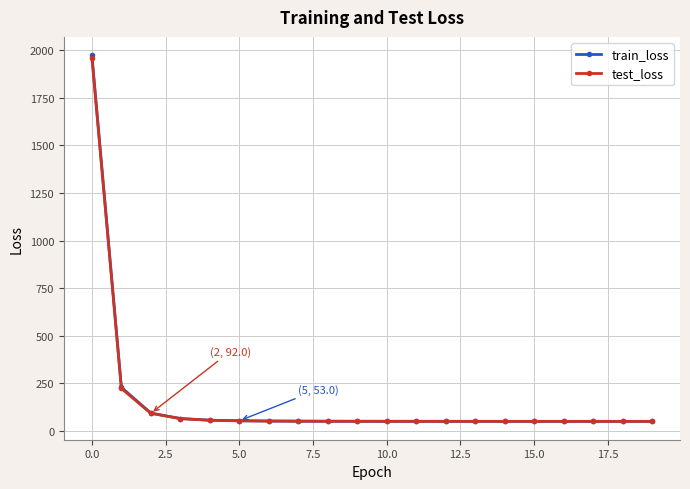

What is the minimum value for test_loss?

50.1